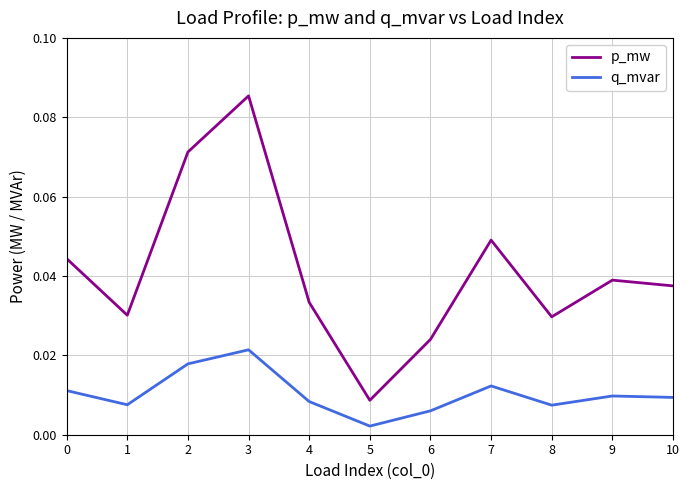

Which category has the highest value across all series?

3